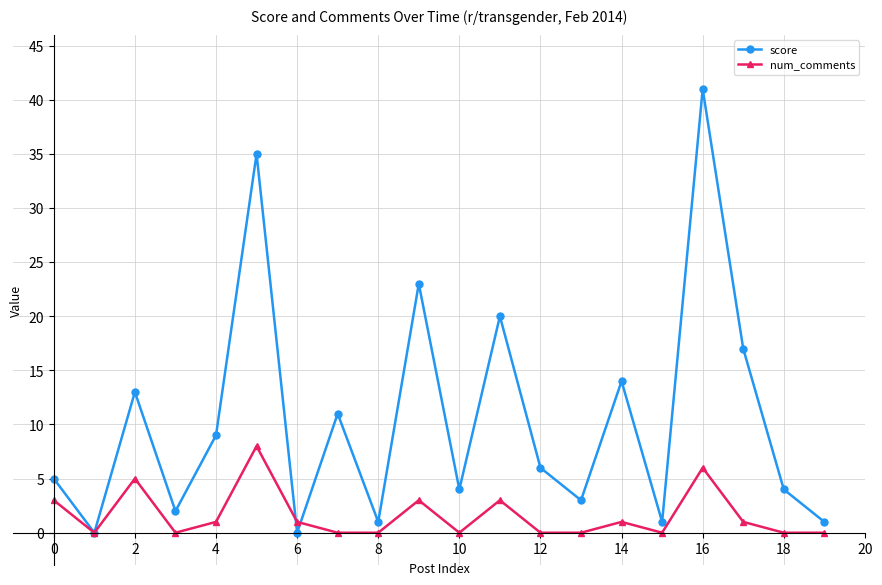

How many interior local peaks does the score series have?

7